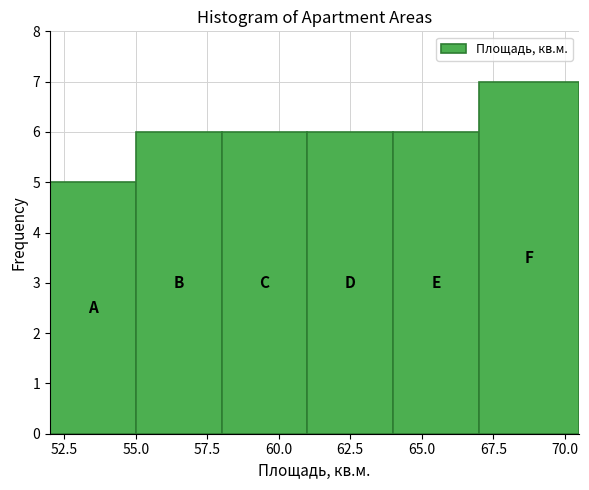

Reading left to right, list every bar in this chart as the range it spans on the x-axis followed by its height. The values are not printed on the chart, so give them approximately, as read against the axis.

52.0 to 55.0: 5
55.0 to 58.0: 6
58.0 to 61.0: 6
61.0 to 64.0: 6
64.0 to 67.0: 6
67.0 to 70.5: 7